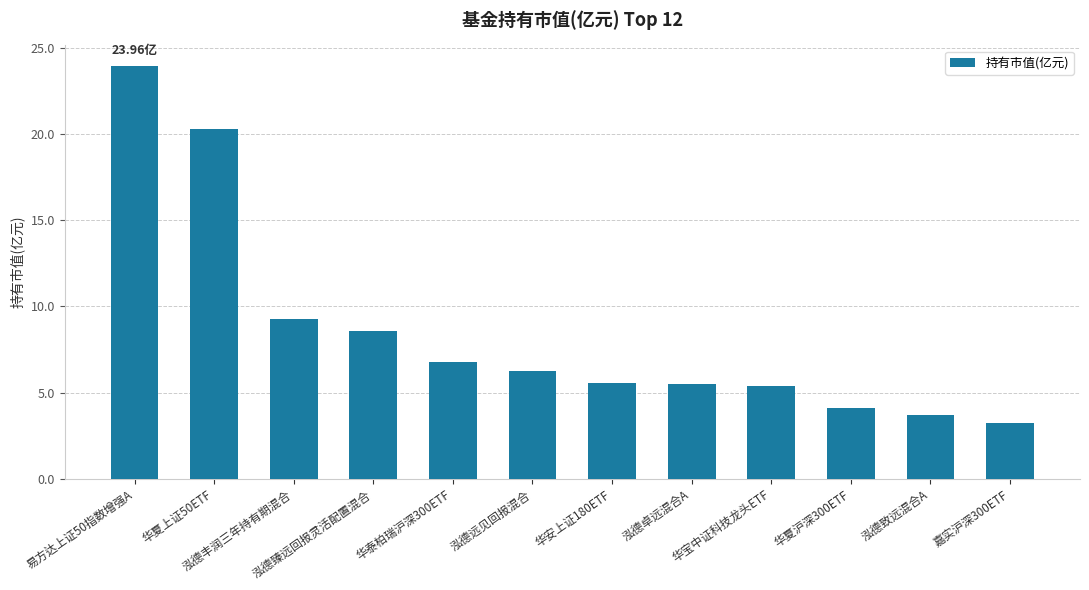

What is the sum of the values at 华宝中证科技龙头ETF and 泓德远见回报混合?

11.6